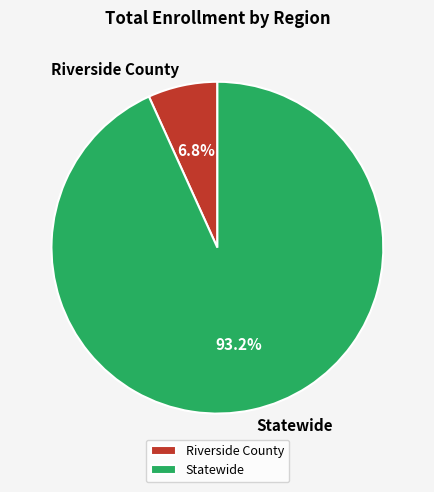

Combined, do Statewide and Riverside County account for over 50%?

Yes